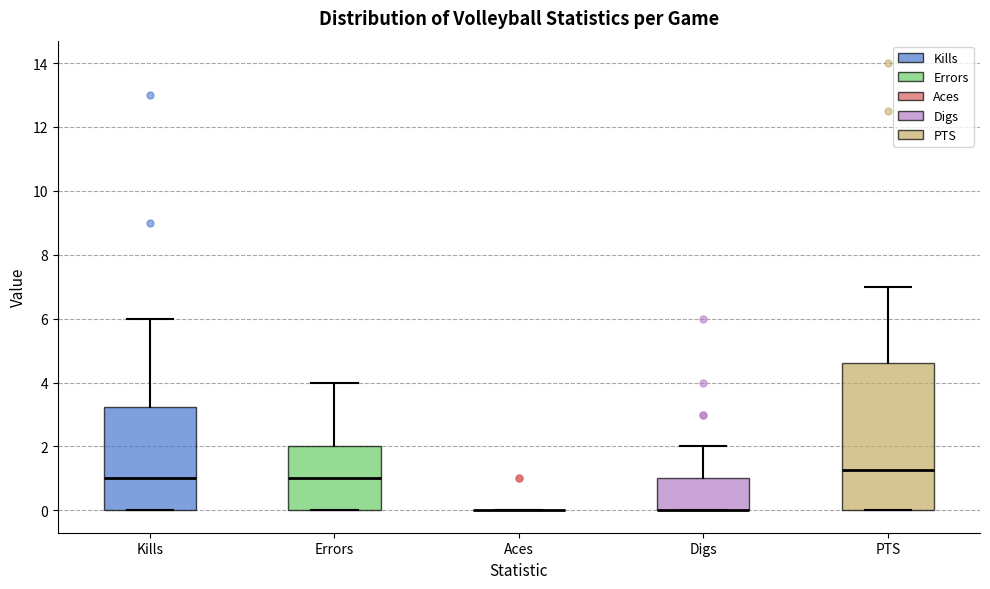

Which box is the tallest, from its lower edge to its upper edge?

PTS